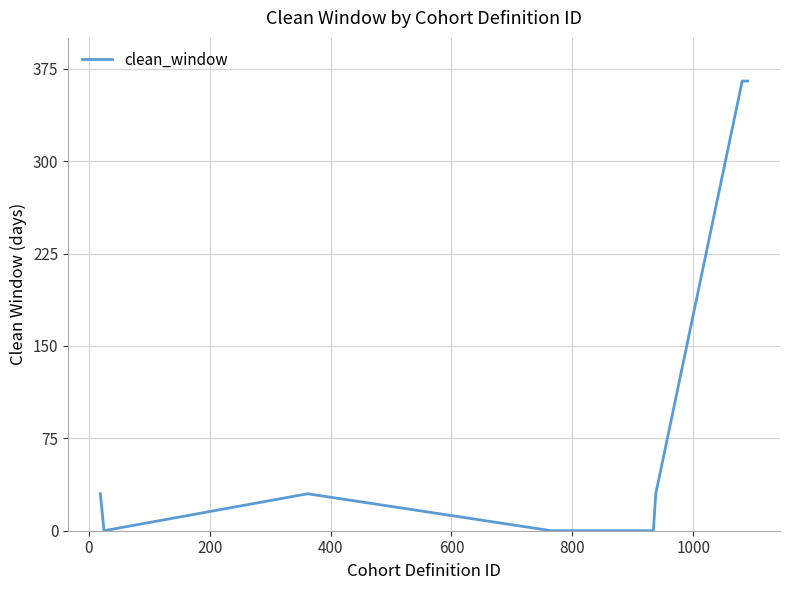

What is the greatest value displayed?

365